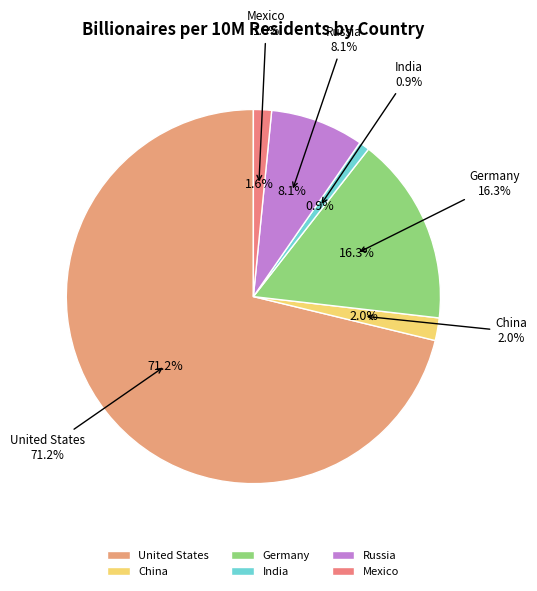

Count the number of slices in the pie.

6